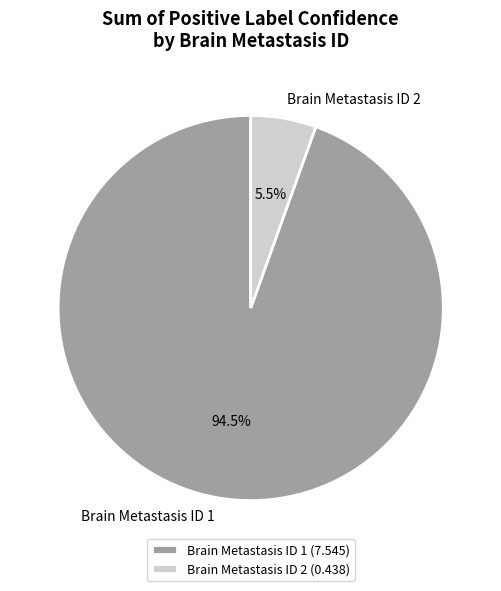

Which has a higher value, Brain Metastasis ID 1 or Brain Metastasis ID 2?

Brain Metastasis ID 1